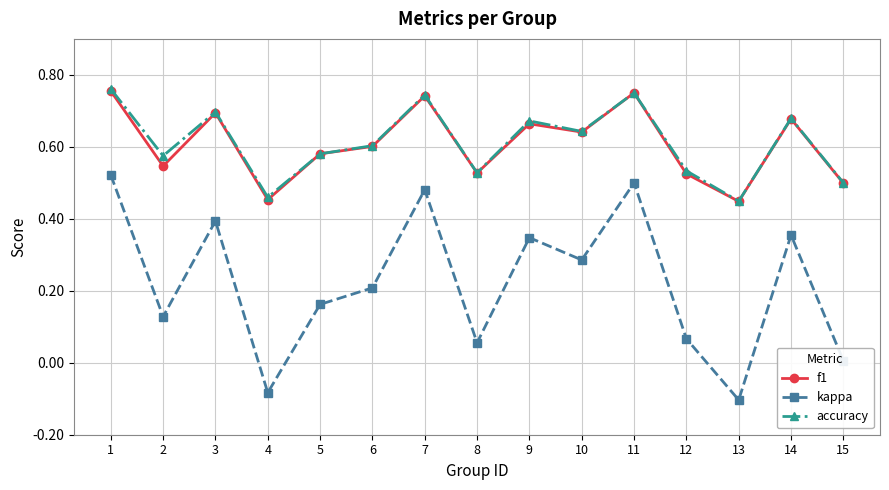

Between 4 and 6, which series saw the biggest shift?

kappa